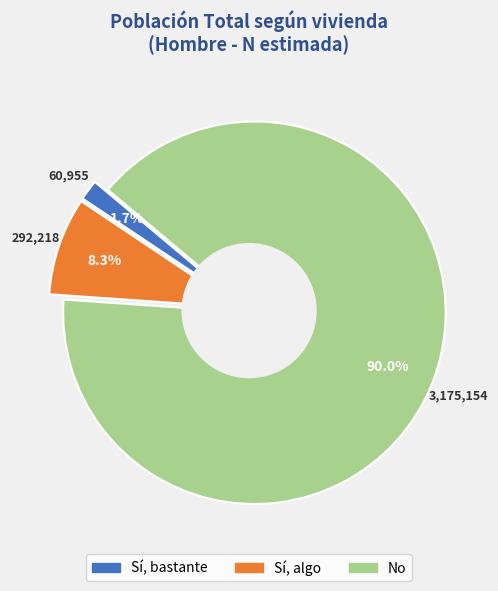

What percentage do No and Sí, algo together represent?

98.3%